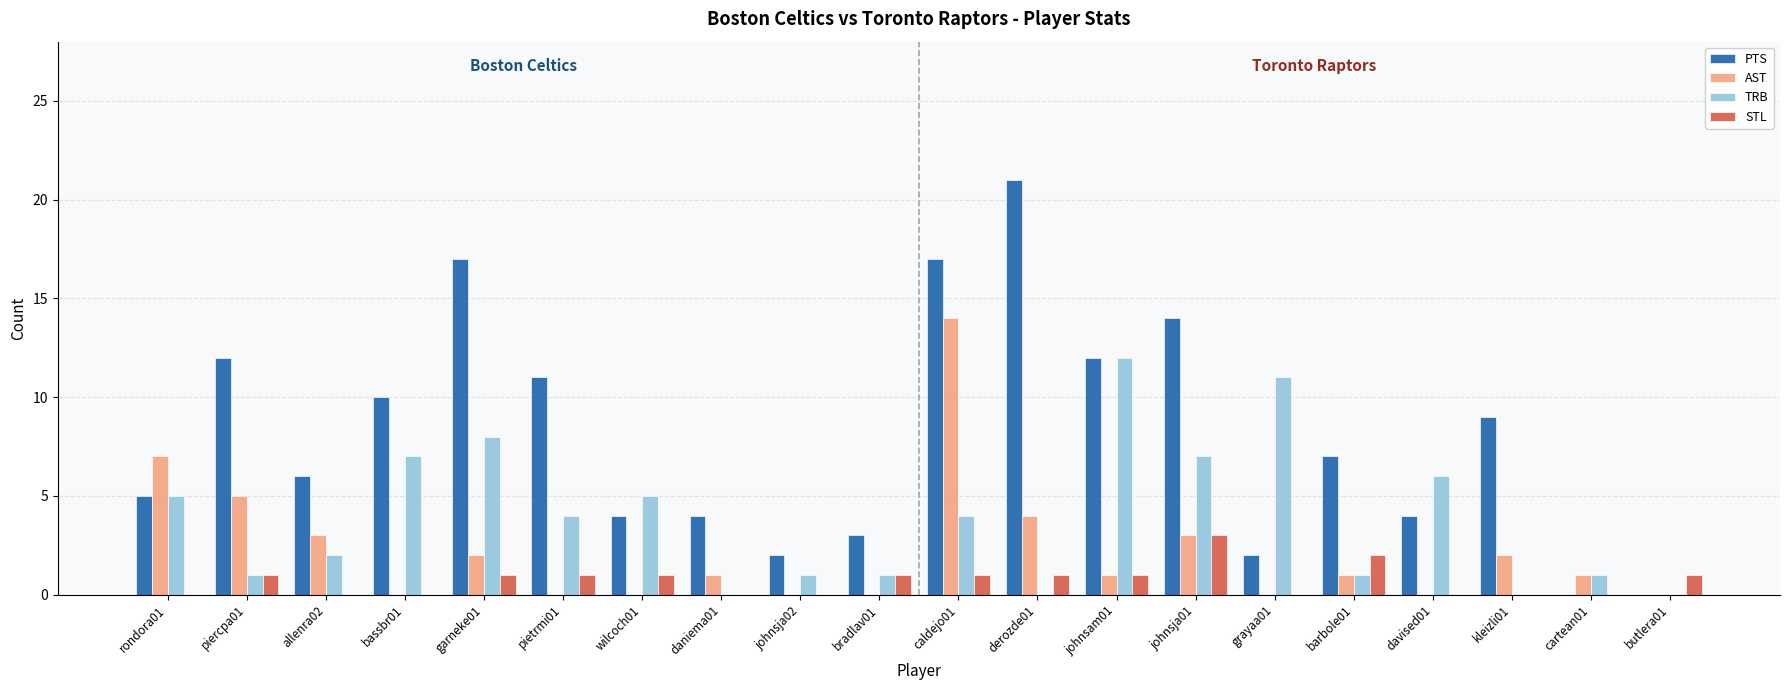

Where is PTS nearest to the value 10?

bassbr01